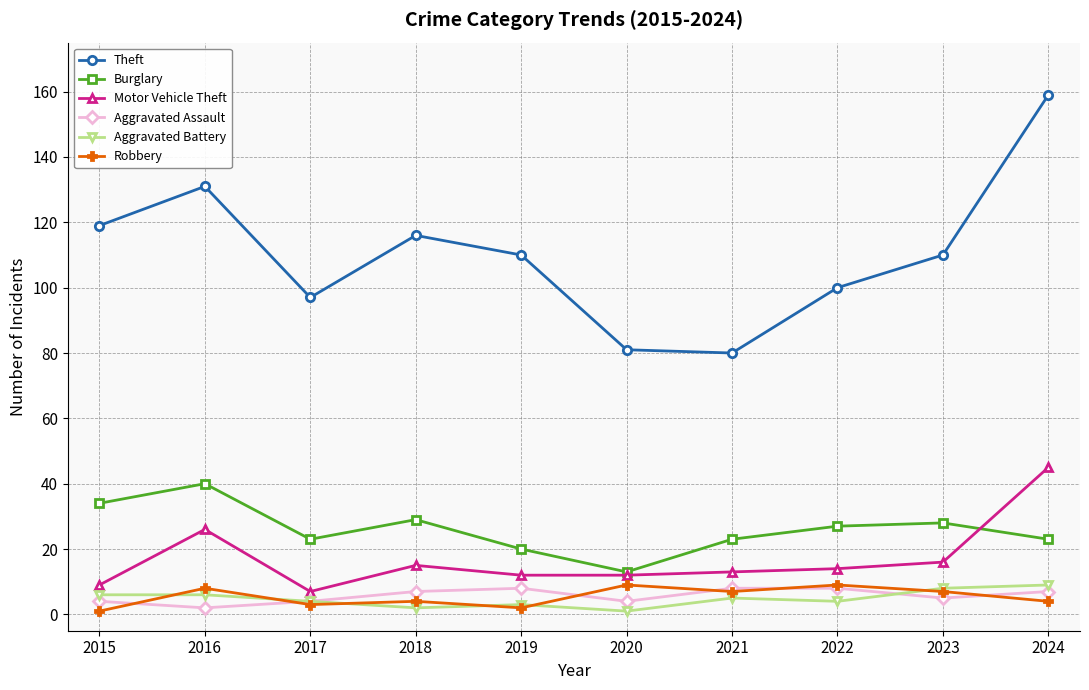

Between 2015 and 2022, which series saw the biggest shift?

Theft